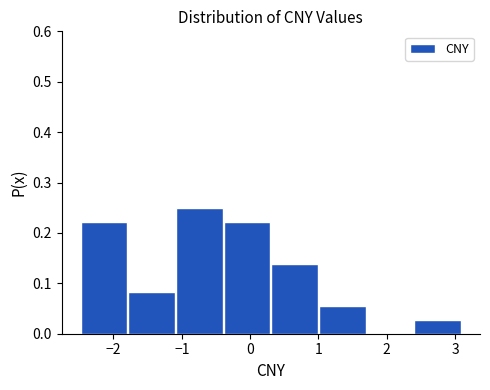

Which range on the x-axis has the tallest bar?

-1.1 to -0.4